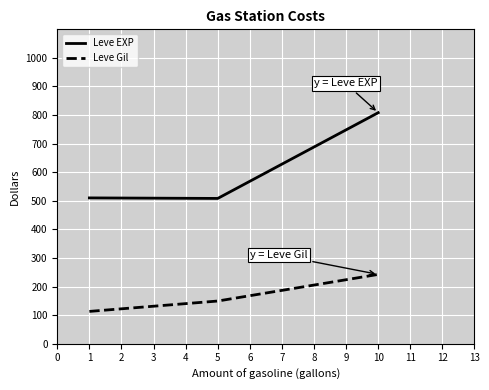

What is the minimum value for Leve Gil?

113.0